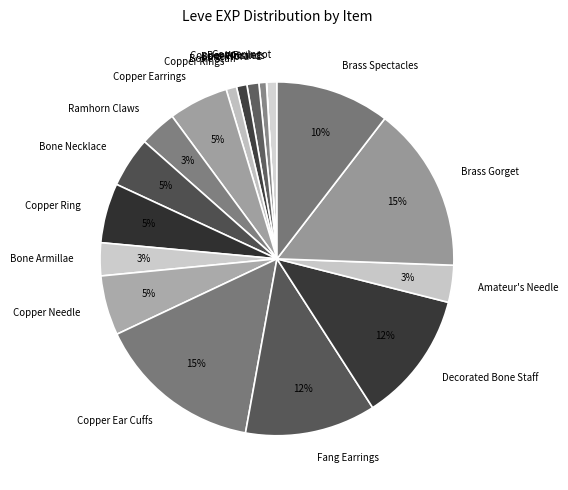

To the nearest percent, what is the average slice percentage?

6%